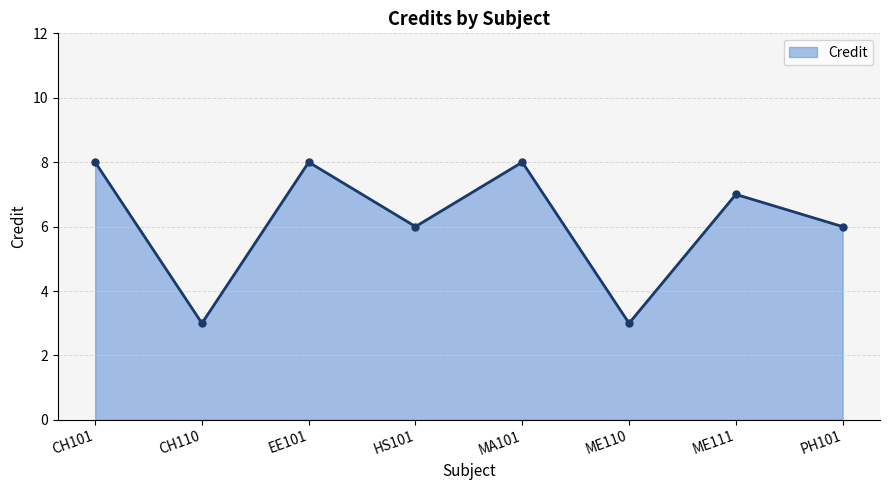

The chart shows a value of 13 at CH101. True or false?

False